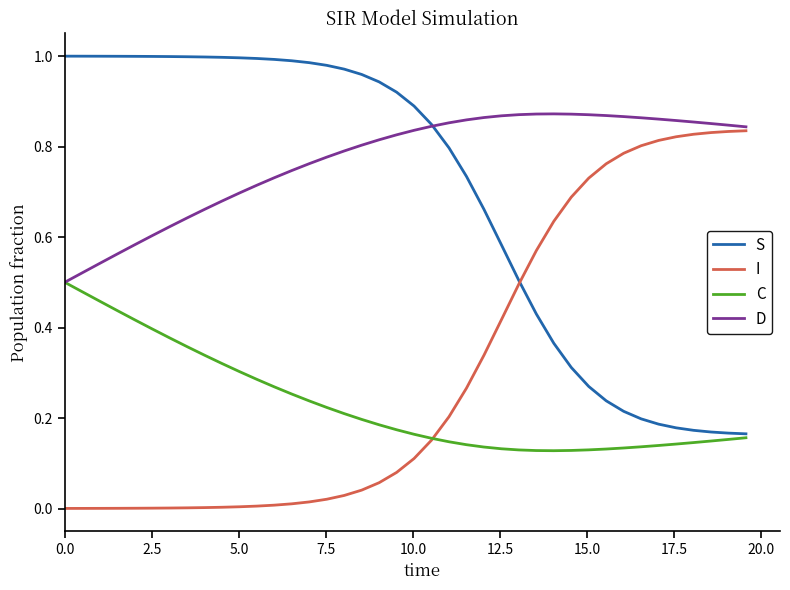

Which series has the largest total across all categories?

D